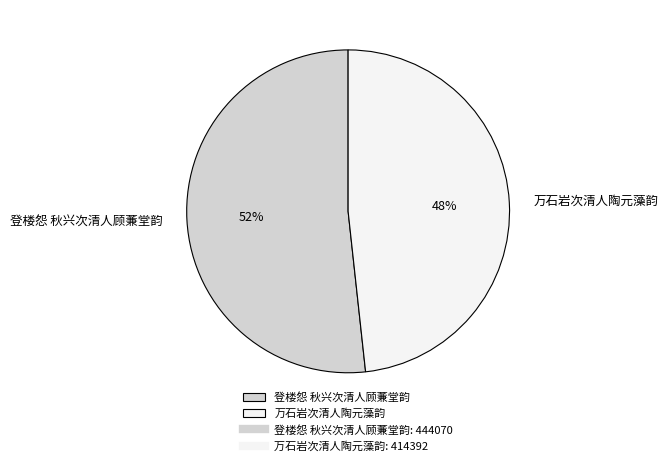

Is it true that 登楼怨 秋兴次清人顾蒹堂韵 is 52% of the pie?

True